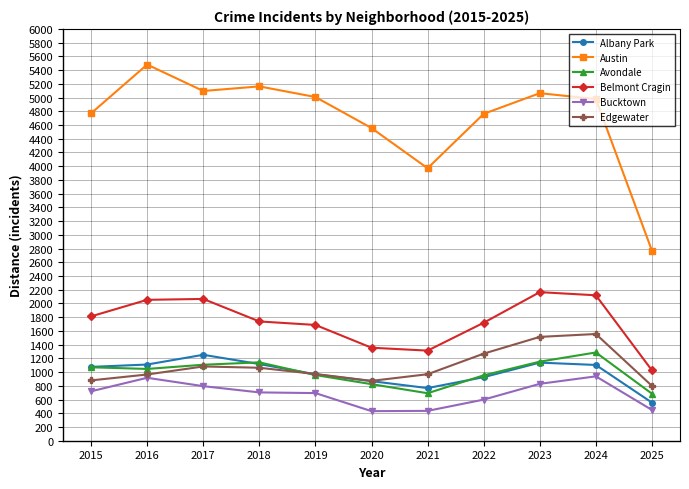

What is the average value of the Avondale series?

992